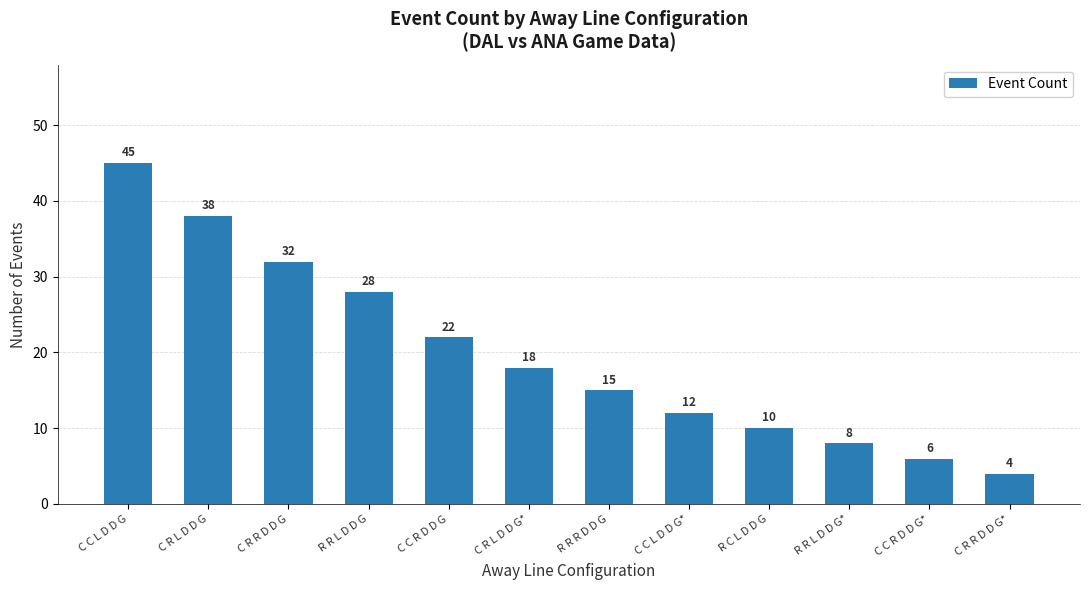

Are the bars horizontal?

No